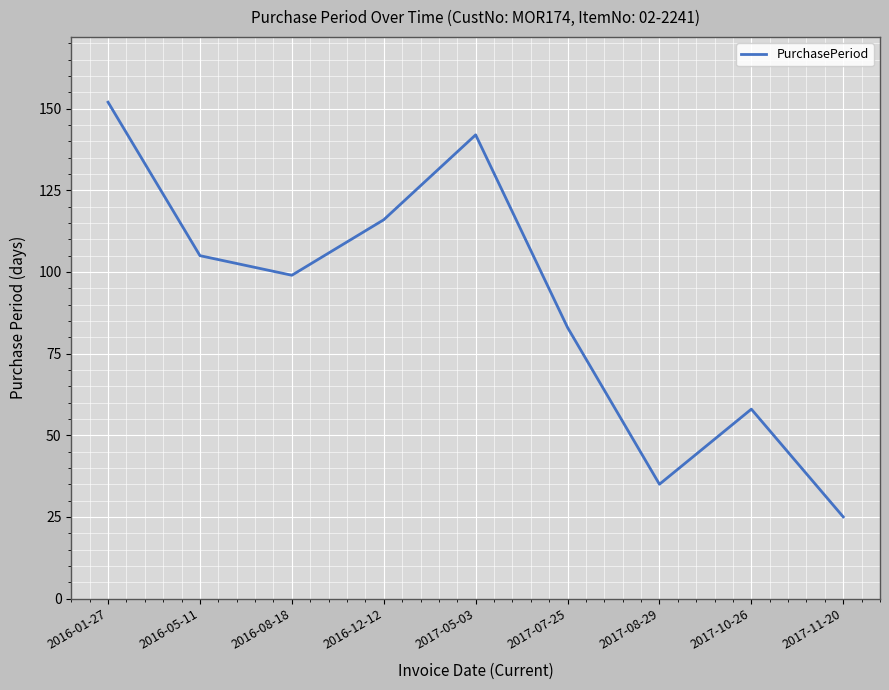

Where is the first local minimum?

2016-08-18